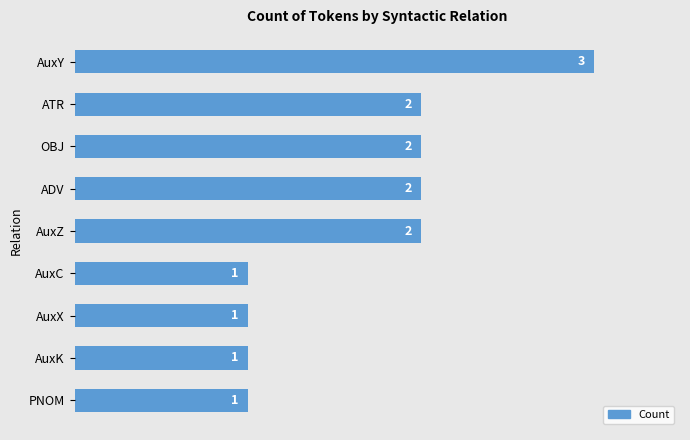

The chart shows a value of 1 at ADV. True or false?

False